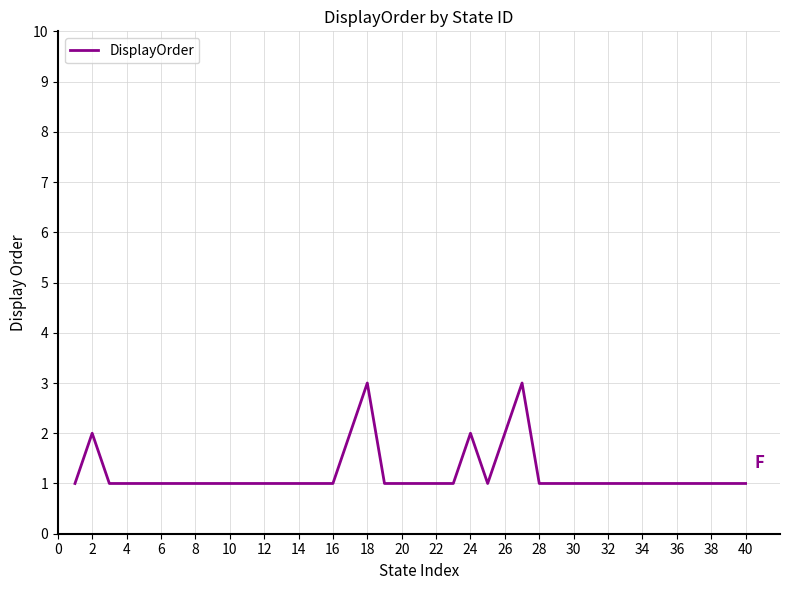

What is the maximum value shown in the chart?

3